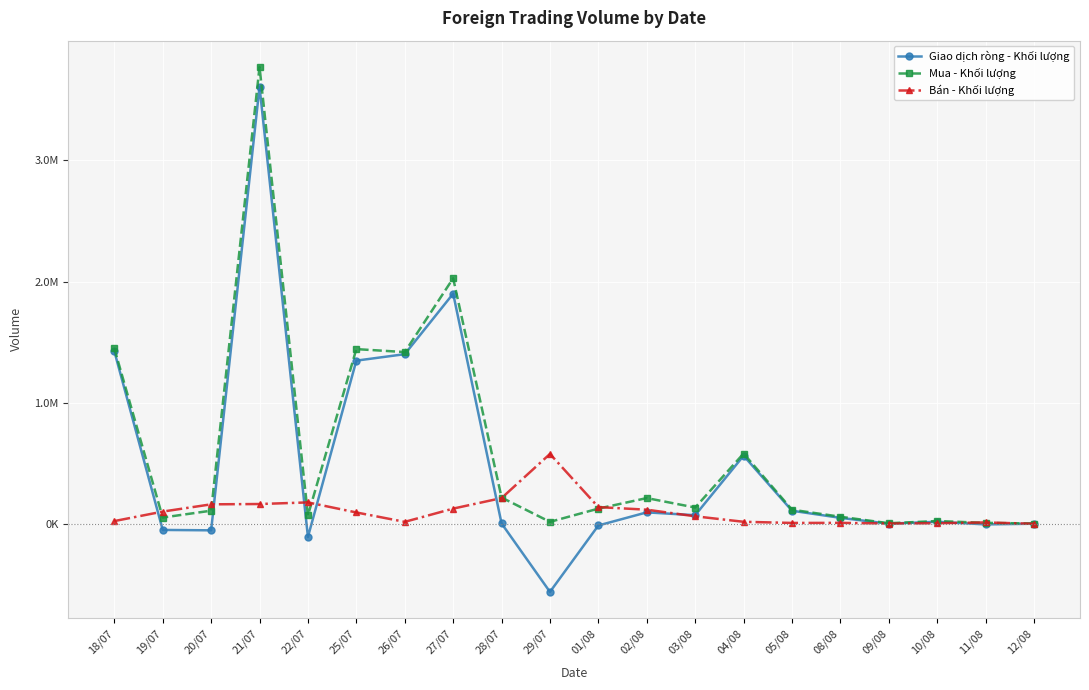

What are all the series names shown in the legend?

Giao dịch ròng - Khối lượng, Mua - Khối lượng, Bán - Khối lượng